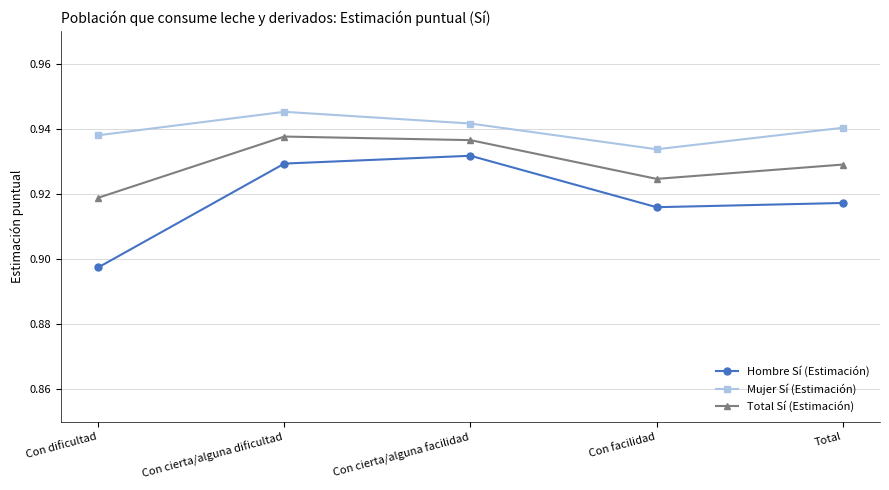

Which series has the largest total across all categories?

Mujer Sí (Estimación)